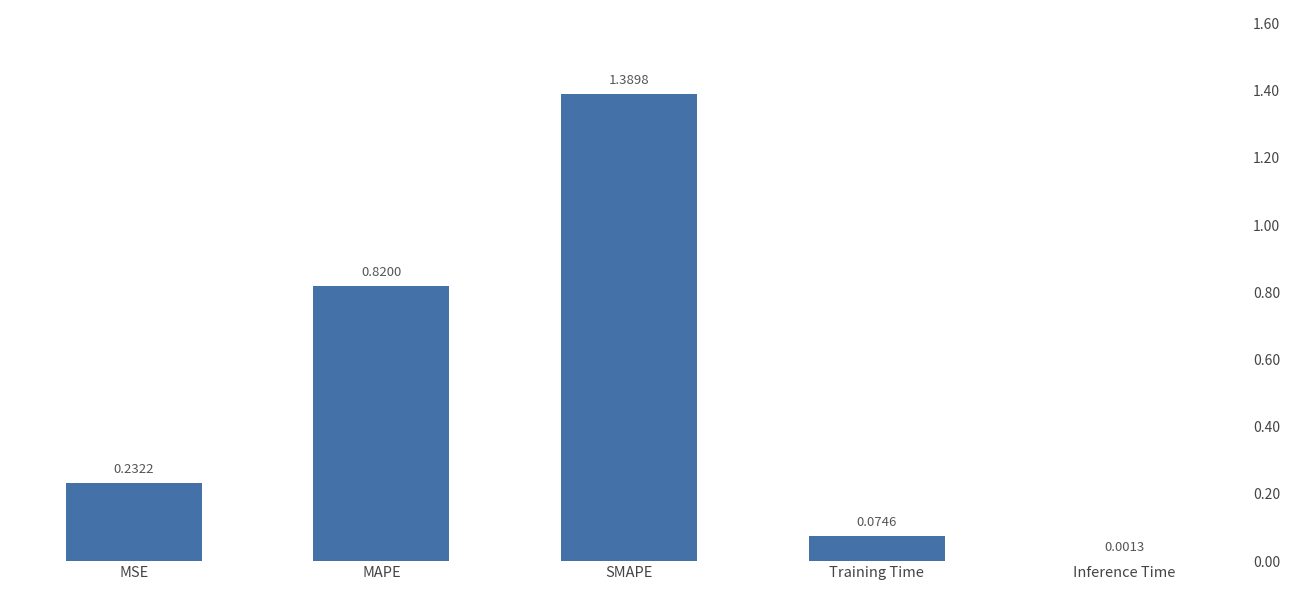

List the labels in order of value, smallest first.

Inference Time, Training Time, MSE, MAPE, SMAPE